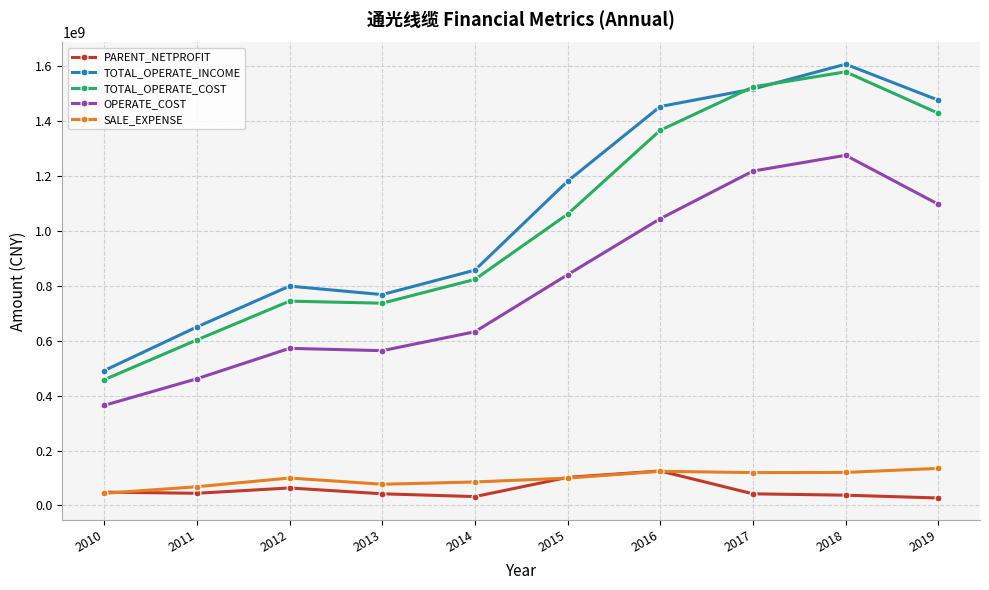

At how many categories does at least one series exceed 715062441?

8